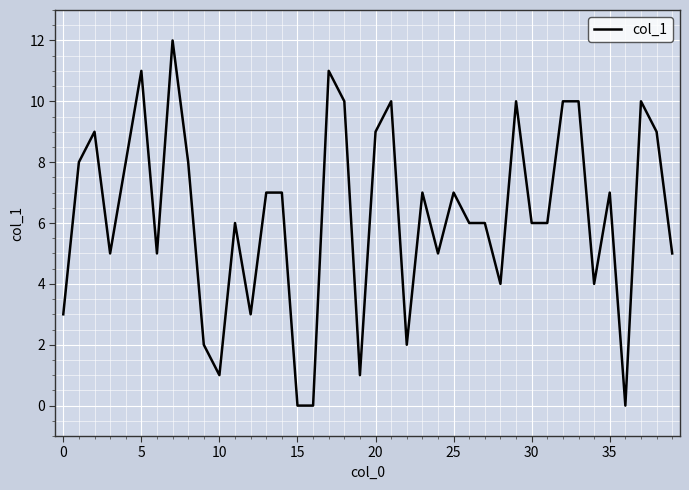

Count the number of categories in the chart.

40